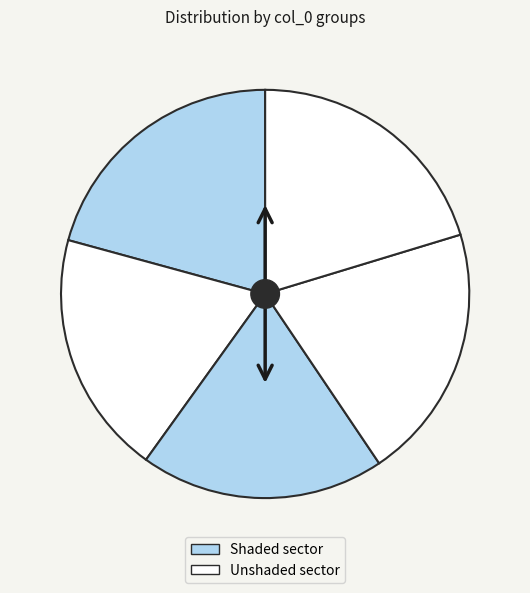

Count the number of slices in the pie.

5